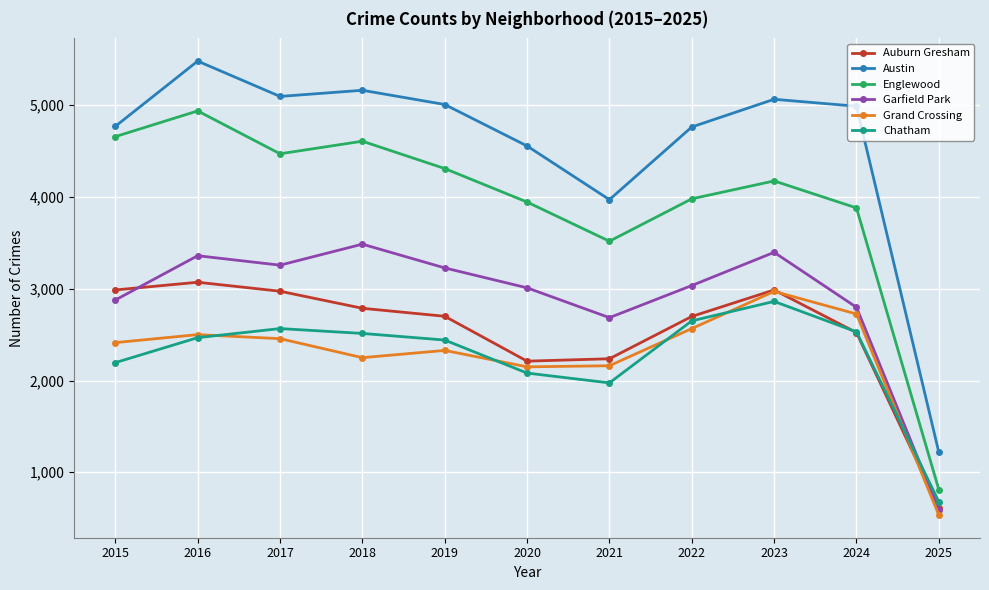

What is the spread (max minus min) of values at 2018?

2914